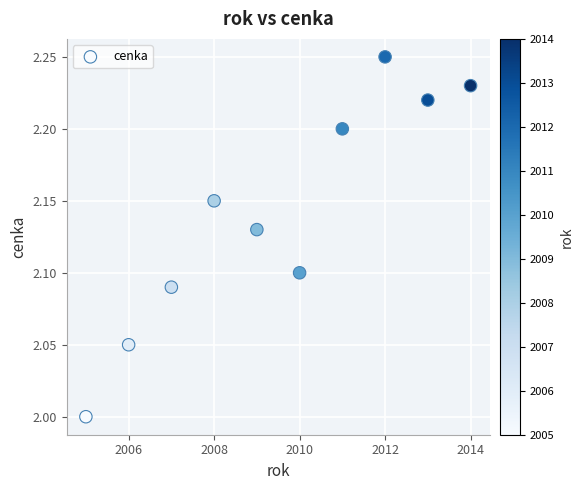

What is the average X value?

2009.5